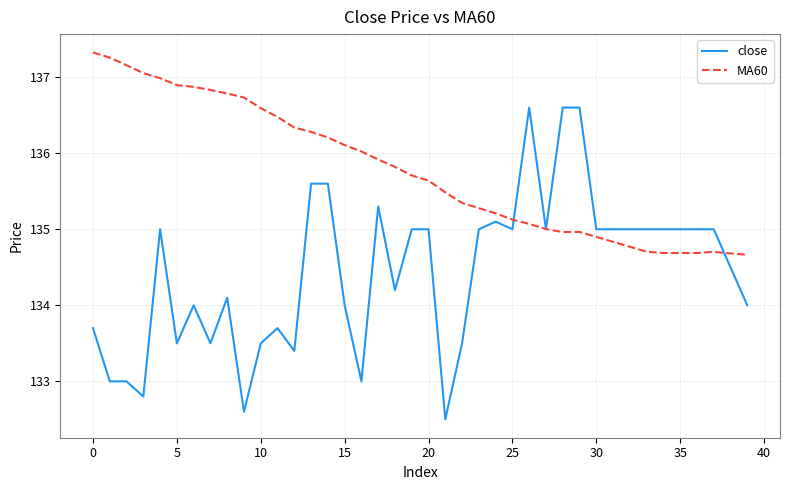

Reading right to left, list all the values displayed in this chart.

close: 134.0	134.5	135.0	135.0	135.0	135.0	135.0	135.0	135.0	135.0	136.6	136.6	135.0	136.6	135.0	135.1	135.0	133.5	132.5	135.0	135.0	134.2	135.3	133.0	134.0	135.6	135.6	133.4	133.7	133.5	132.6	134.1	133.5	134.0	133.5	135.0	132.8	133.0	133.0	133.7
MA60: 134.7	134.7	134.7	134.7	134.7	134.7	134.7	134.8	134.8	134.9	135.0	135.0	135.0	135.1	135.1	135.2	135.3	135.3	135.5	135.6	135.7	135.8	135.9	136.0	136.1	136.2	136.3	136.3	136.5	136.6	136.7	136.8	136.8	136.9	136.9	137.0	137.1	137.2	137.3	137.3